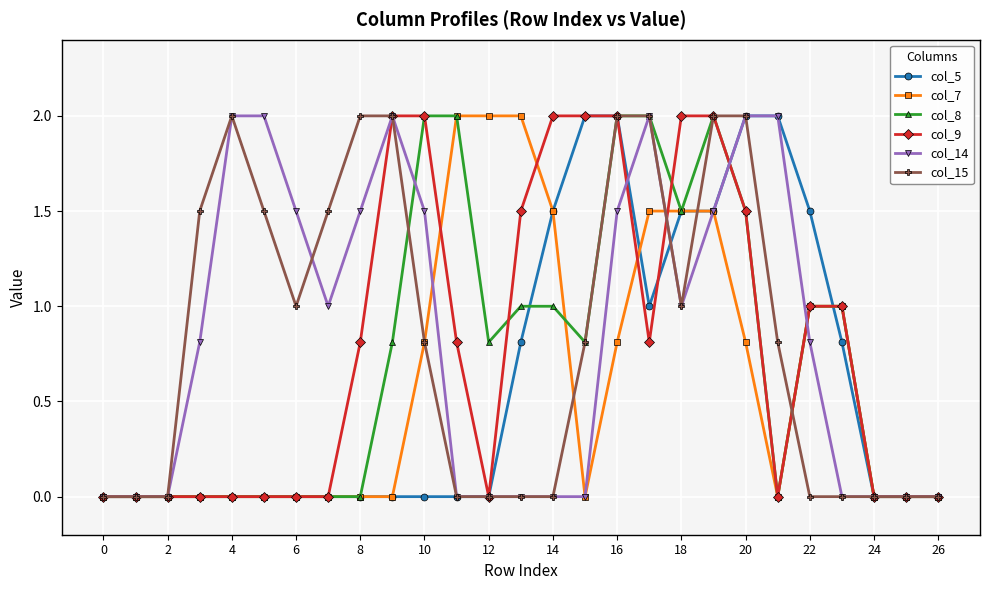

Does the chart display data point markers on the line(s)?

Yes